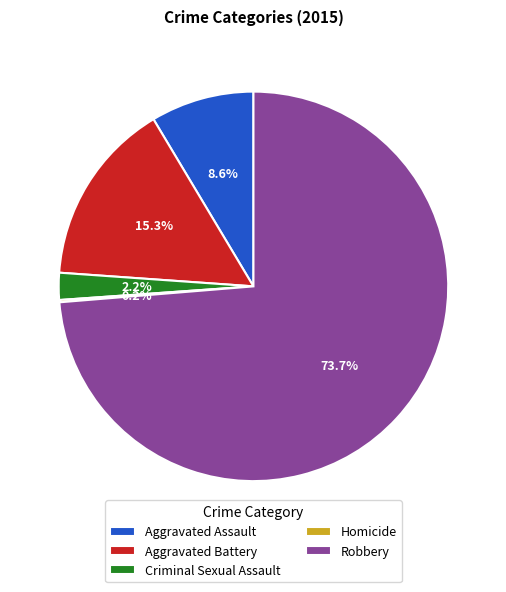

Combined, do Aggravated Battery and Aggravated Assault account for over 50%?

No